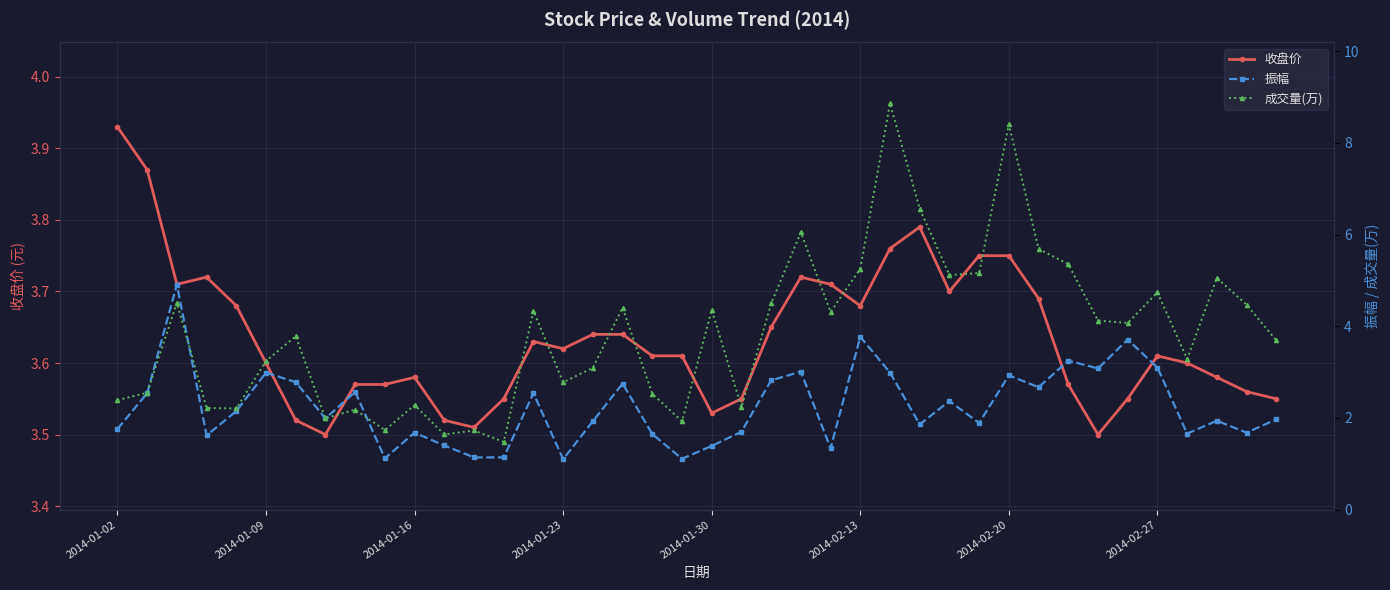

Between 21 and 11, which is larger?

21